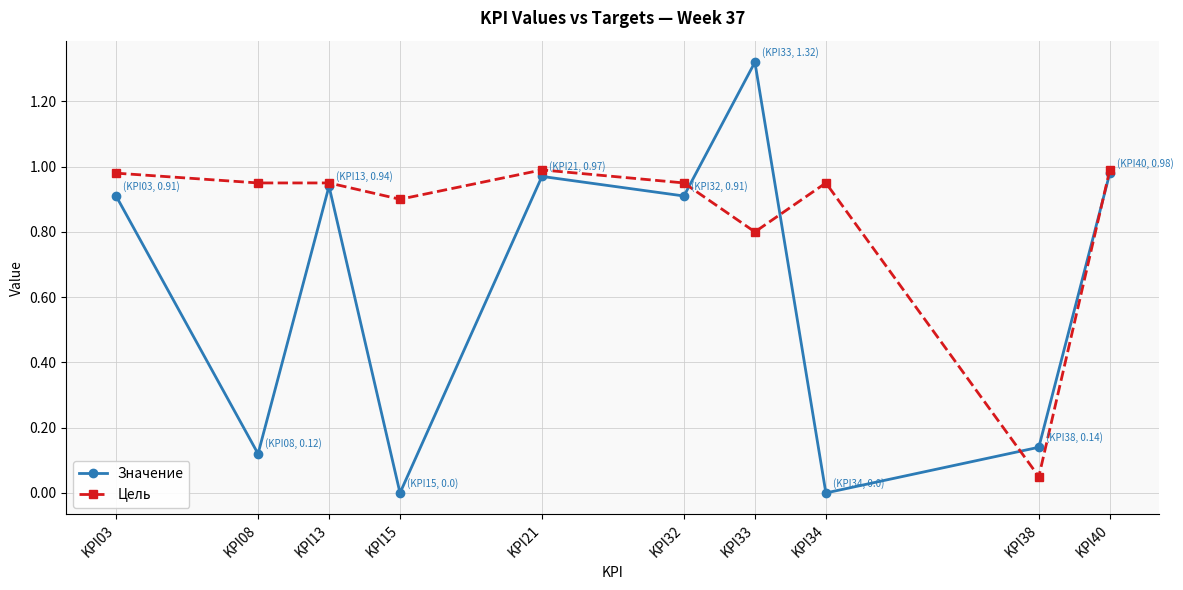

Rank the series by their maximum value, from lowest to highest.

Цель, Значение